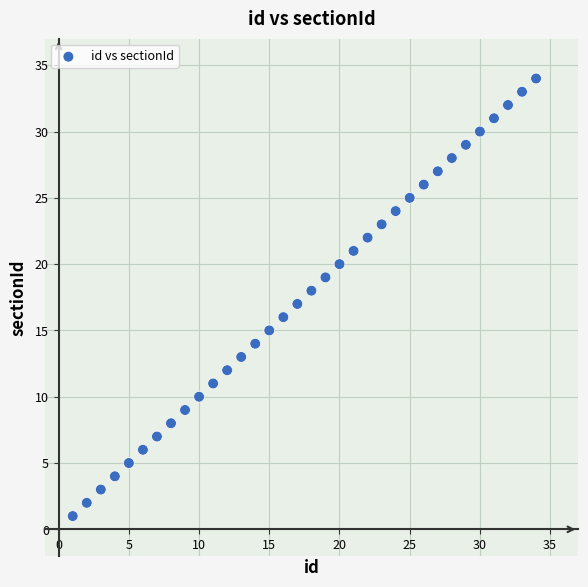

What is the range of Y values (max minus min)?

33